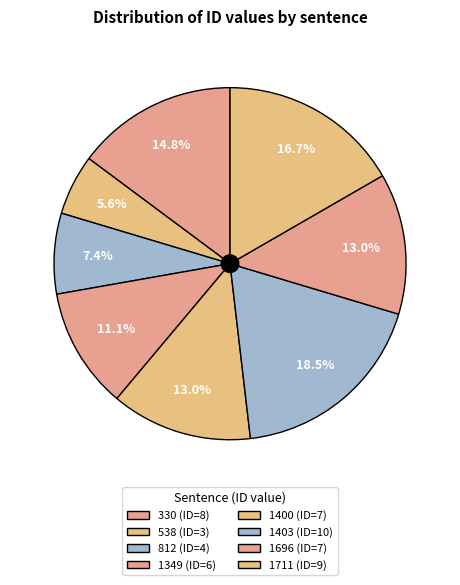

How many slices are in this pie chart?

8